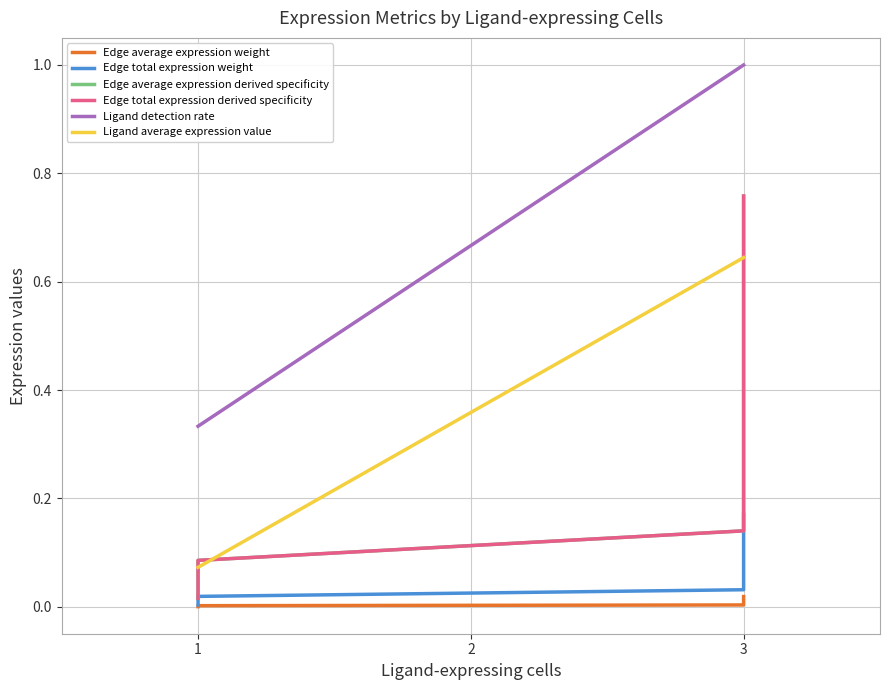

Between 2 and 3, which series saw the biggest shift?

Ligand detection rate